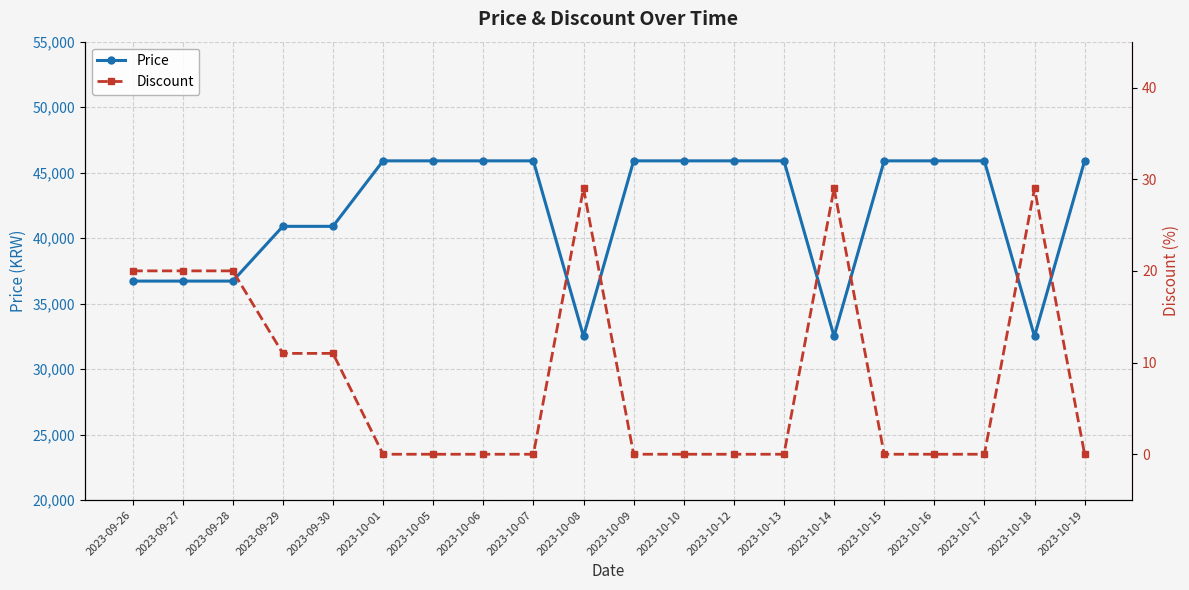

Reading left to right, transcribe all the data shown in this chart.

Price: 2023-09-26=36720	2023-09-27=36720	2023-09-28=36720	2023-09-29=40900	2023-09-30=40900	2023-10-01=45900	2023-10-05=45900	2023-10-06=45900	2023-10-07=45900	2023-10-08=32500	2023-10-09=45900	2023-10-10=45900	2023-10-12=45900	2023-10-13=45900	2023-10-14=32500	2023-10-15=45900	2023-10-16=45900	2023-10-17=45900	2023-10-18=32500	2023-10-19=45900
Discount: 2023-09-26=20	2023-09-27=20	2023-09-28=20	2023-09-29=11	2023-09-30=11	2023-10-01=0	2023-10-05=0	2023-10-06=0	2023-10-07=0	2023-10-08=29	2023-10-09=0	2023-10-10=0	2023-10-12=0	2023-10-13=0	2023-10-14=29	2023-10-15=0	2023-10-16=0	2023-10-17=0	2023-10-18=29	2023-10-19=0